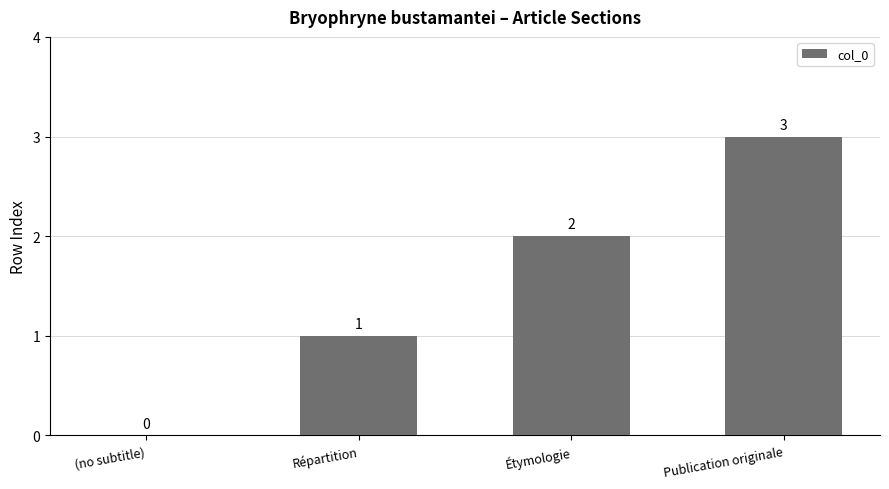

How many positive values are there?

3